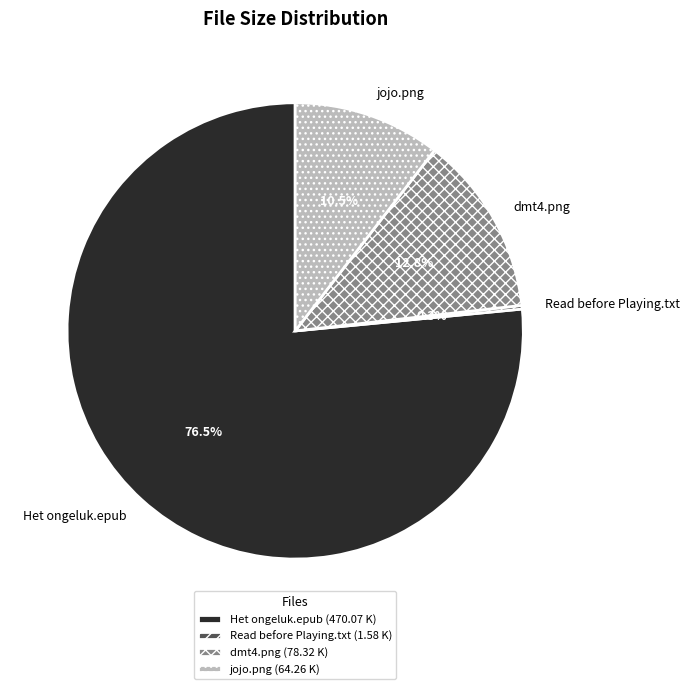

To the nearest percent, what is the average slice percentage?

25%